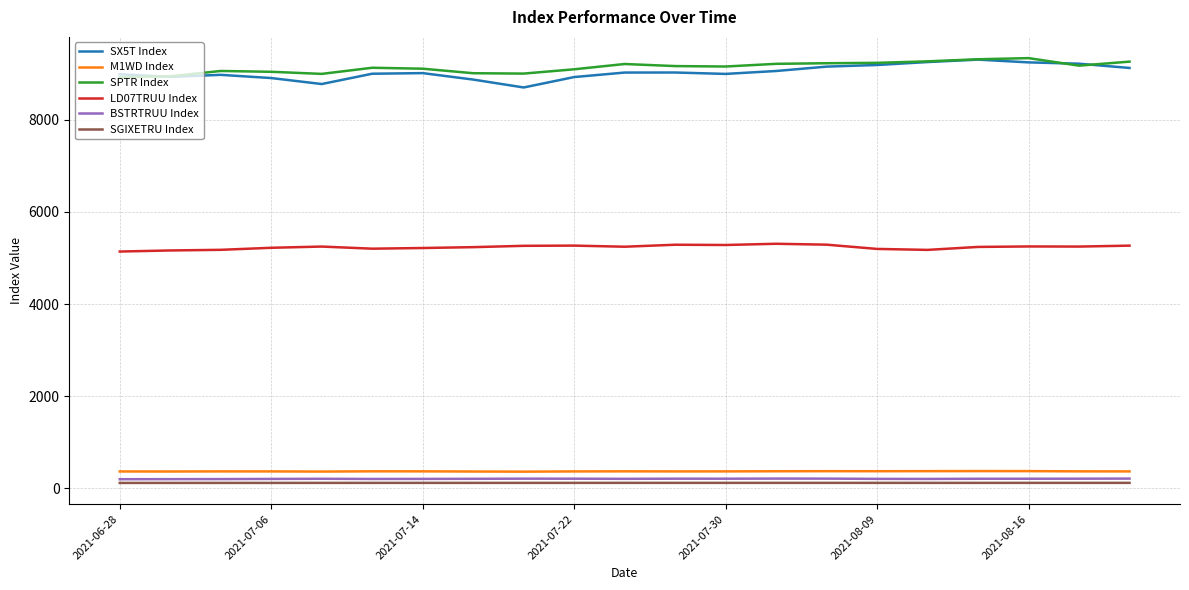

What is the highest value of the M1WD Index series?

377.4